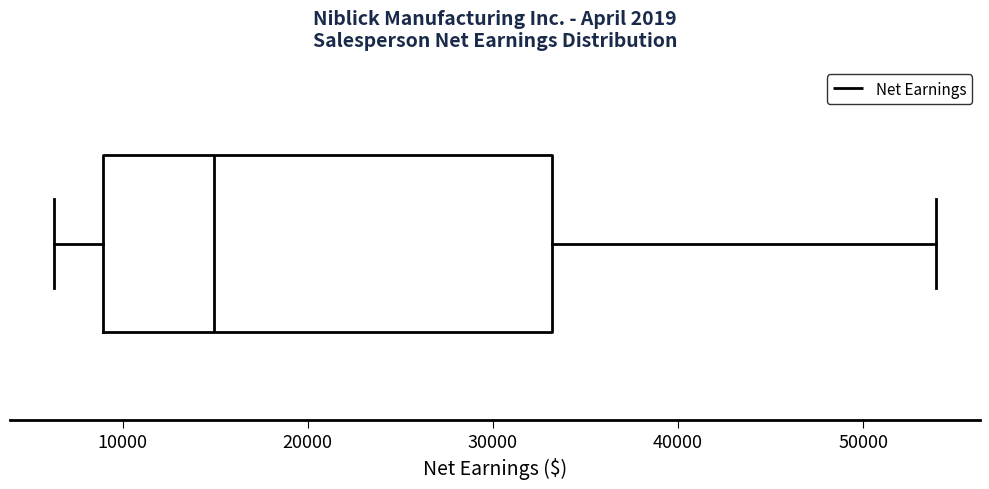

Where is the right edge of the box on the x-axis? The values are not printed on the chart, so give them approximately, as read against the axis.

33000